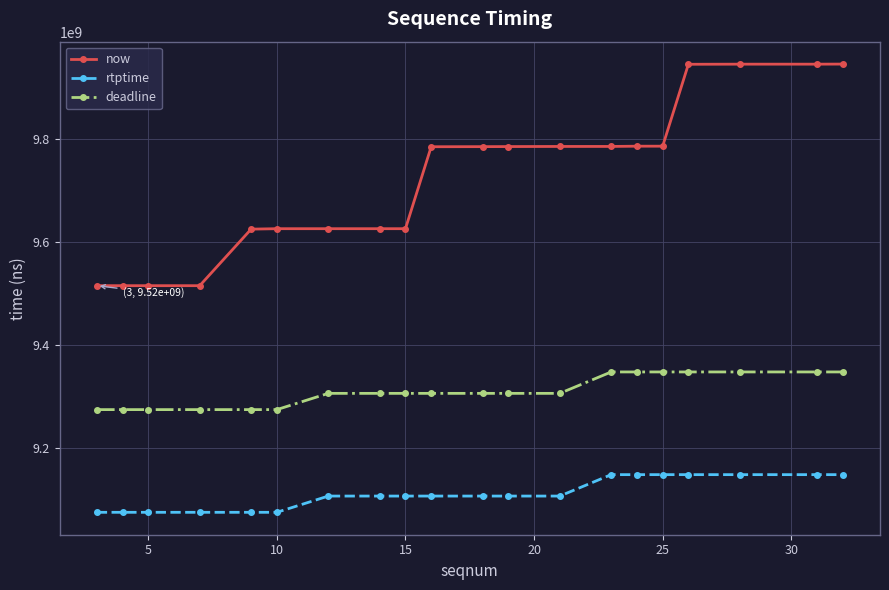

Is this an area chart (filled region under the line)?

No